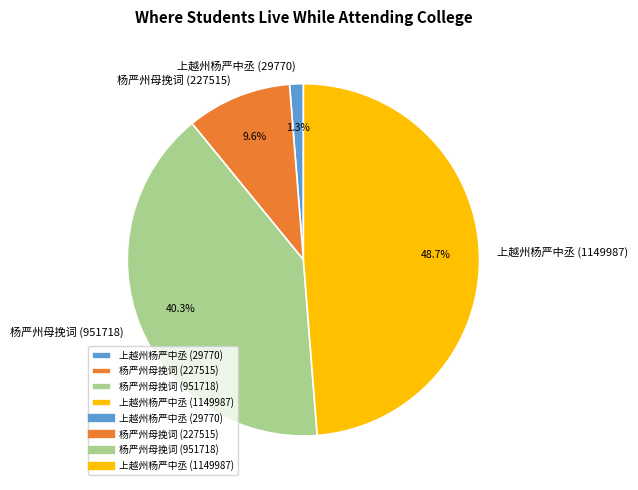

What is the smallest slice in the pie chart?

上越州杨严中丞 (29770)